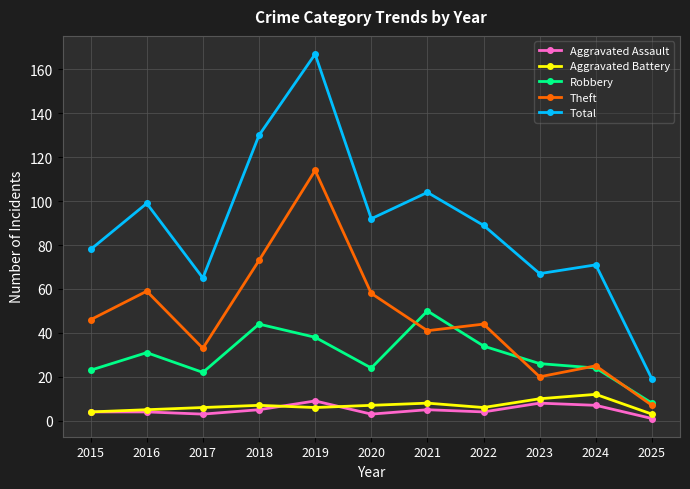

At which category is the sum across all series the highest?

2019